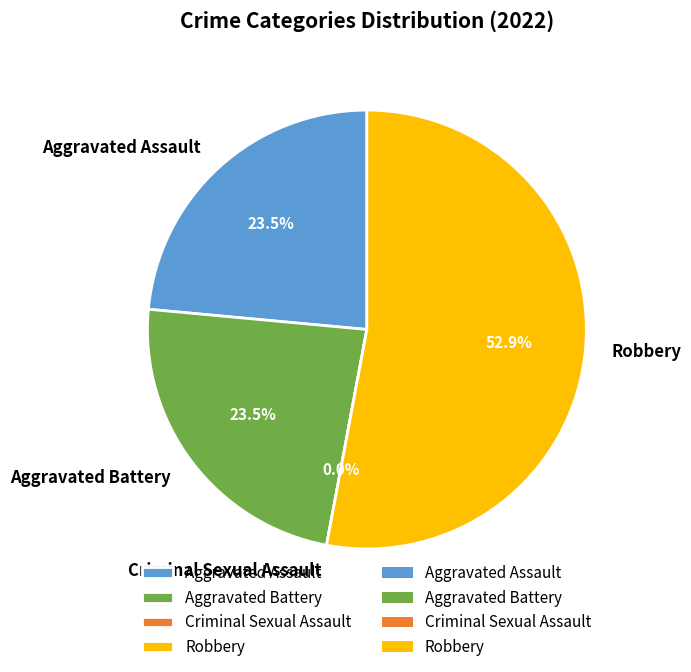

What is the largest slice in the pie chart?

Robbery